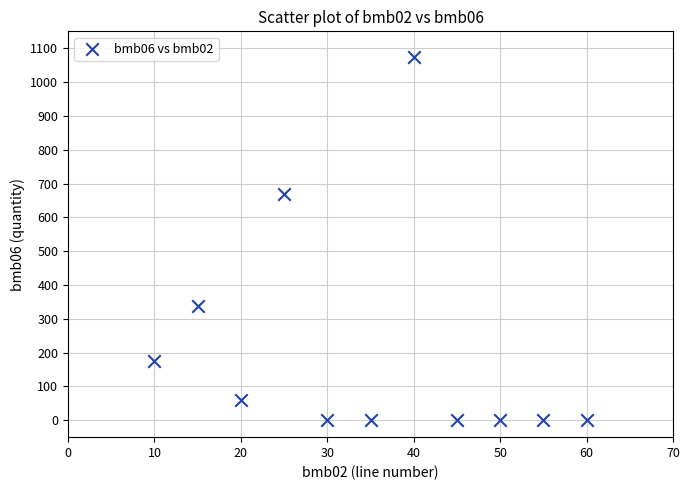

What Y value in the scatter plot is closest to 536?

668.0